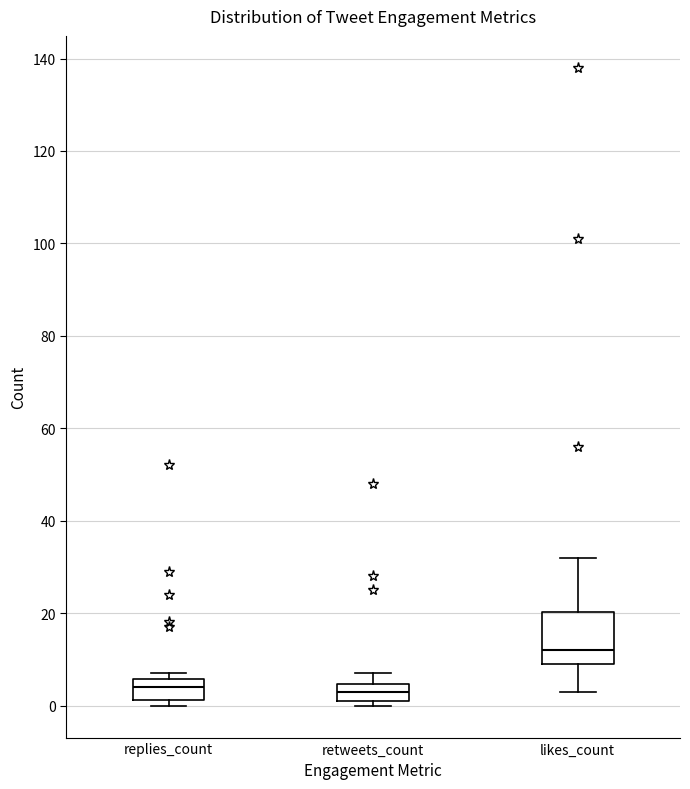

Comparing the boxes themselves (not the whiskers), which one is the tallest?

likes_count